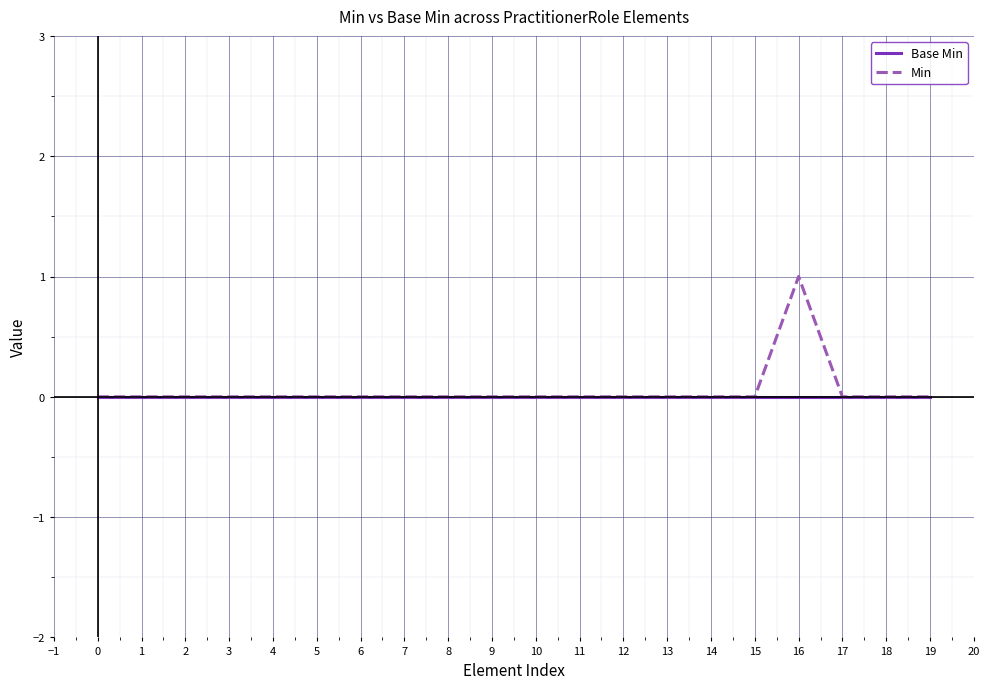

Is it true that Min equals 0 at 8?

True